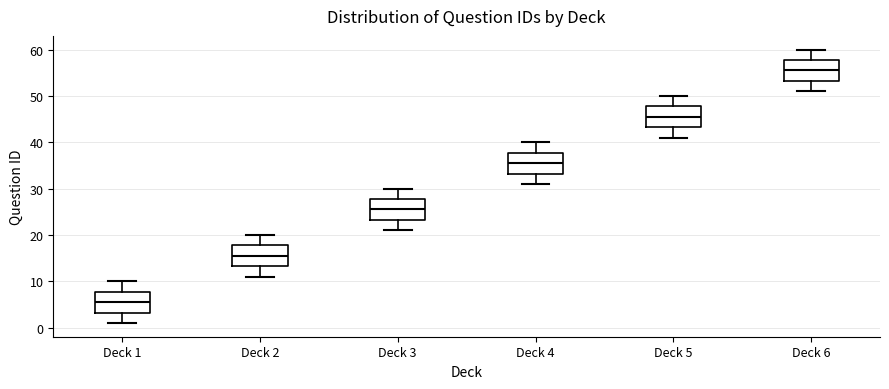

Which box's median line is the highest?

Deck 6